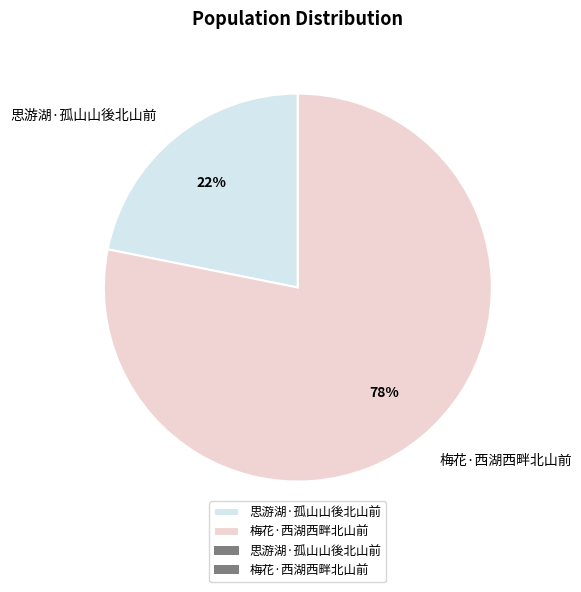

How many segments does this pie chart have?

2